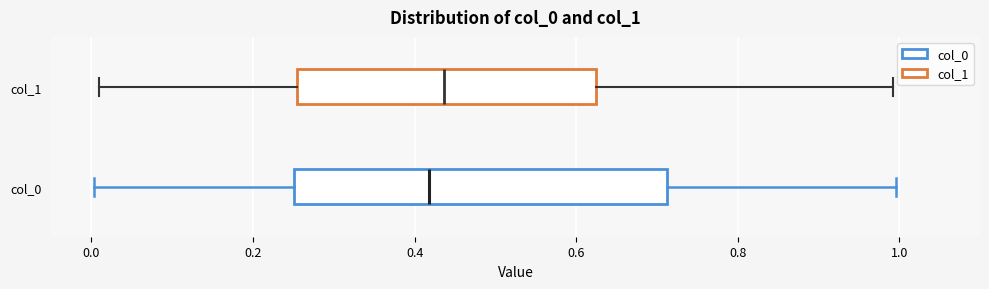

Comparing the boxes themselves (not the whiskers), which one is the widest?

col_0